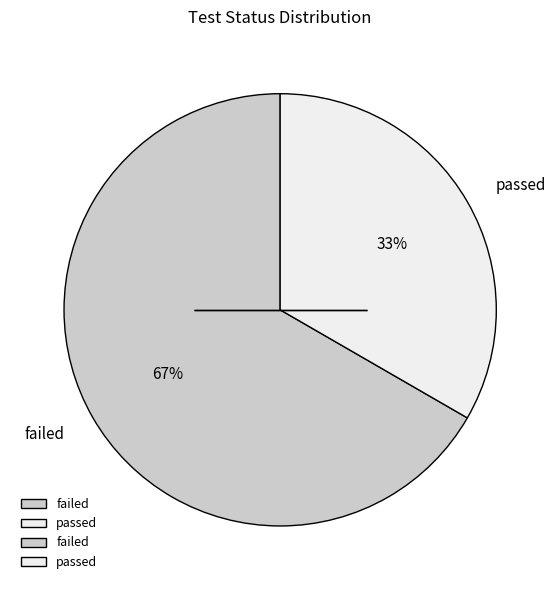

To the nearest percent, what percentage of the pie is passed?

33%